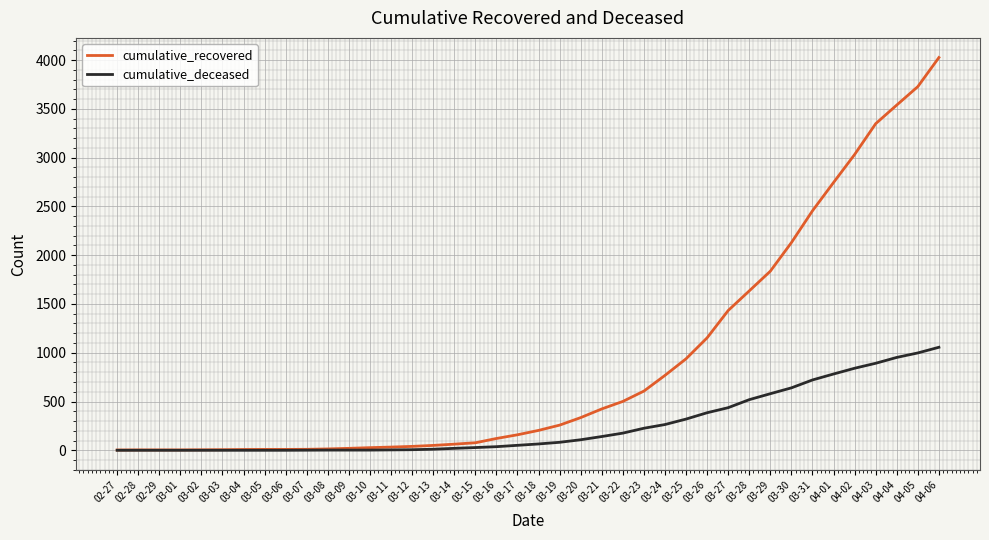

Which series has the widest spread of values?

cumulative_recovered